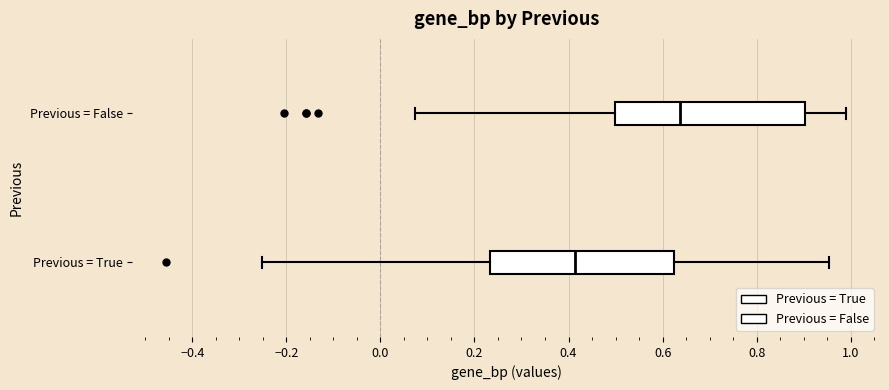

Reading bottom to top, transcribe this box plot: for each box, give where its median line is, the range the box spans, and where its two whiskers end, as read against the x-axis. The values are not printed on the chart, so give them approximately, as read against the axis.

Previous = True: median 0.42, box 0.24 to 0.62, whiskers -0.26 to 0.96
Previous = False: median 0.64, box 0.50 to 0.90, whiskers 0.08 to 1.00